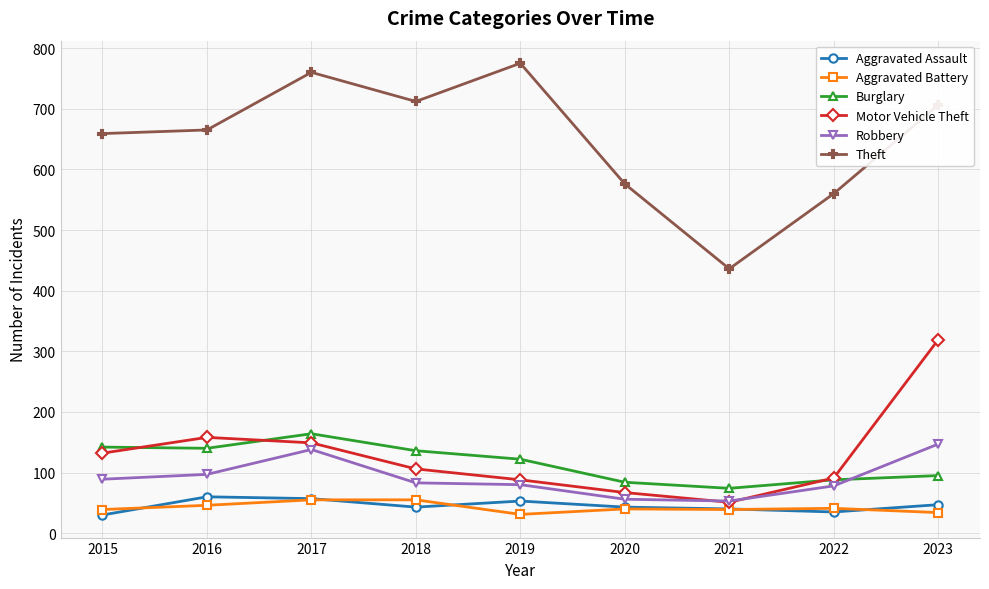

What is the value of the Theft point at the 3rd from the left?

760